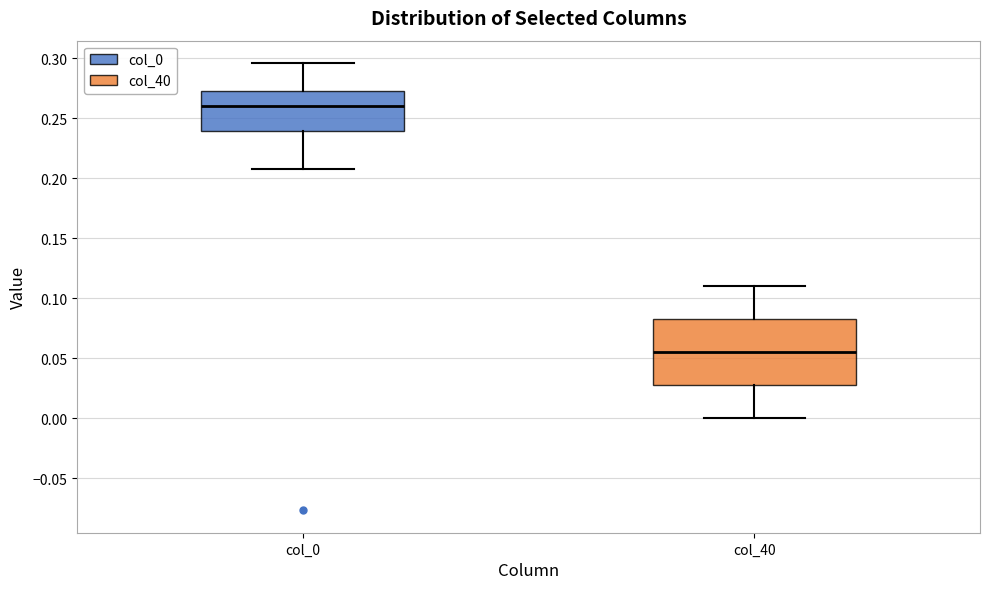

Which box is the tallest, from its lower edge to its upper edge?

col_40